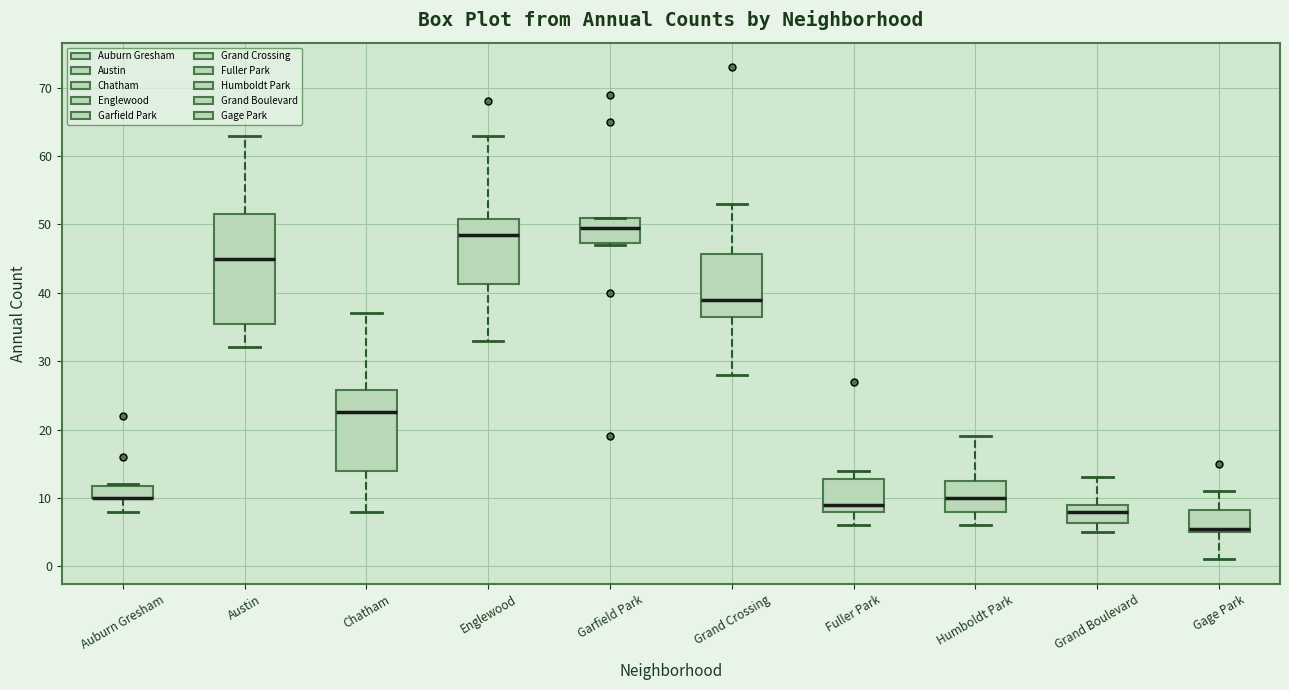

Which box is the tallest, from its lower edge to its upper edge?

Austin